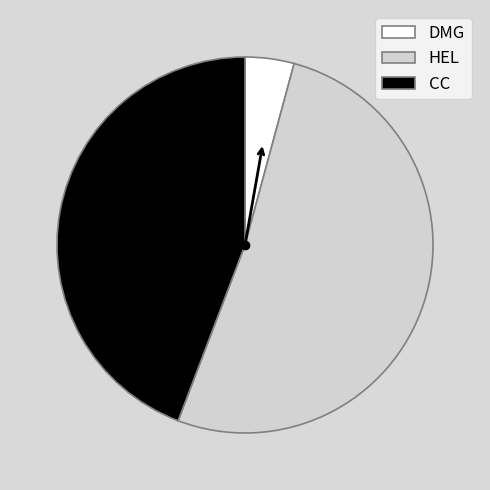

Approximately how many times larger is the value at HEL compared to DMG?

12.2